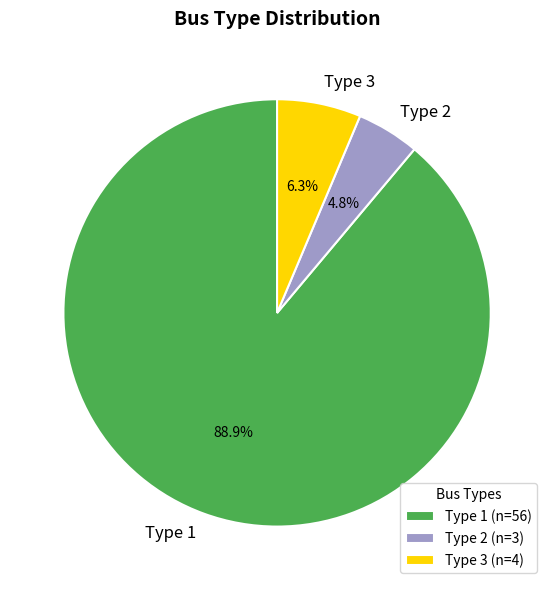

Which has a higher value, Type 3 or Type 2?

Type 3